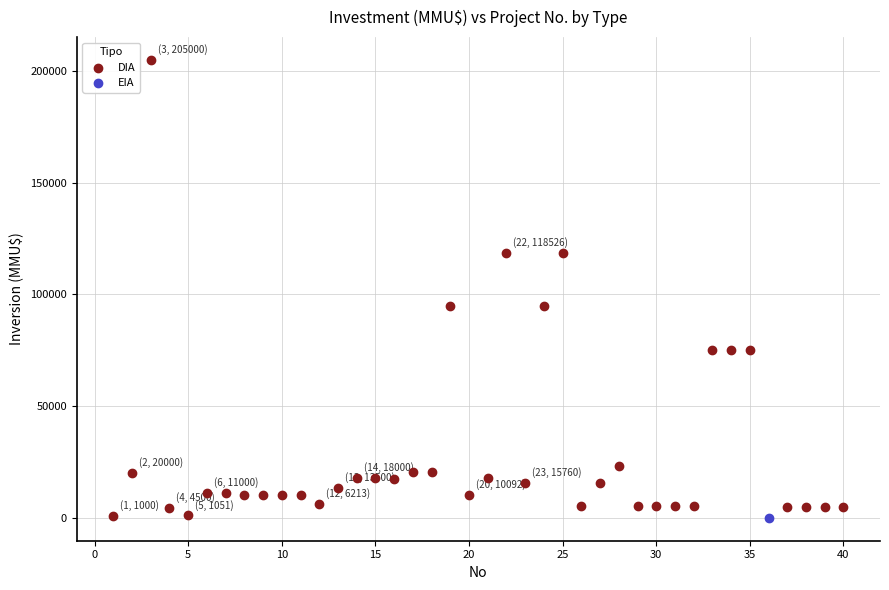

What are all the series names shown in the legend?

DIA, EIA